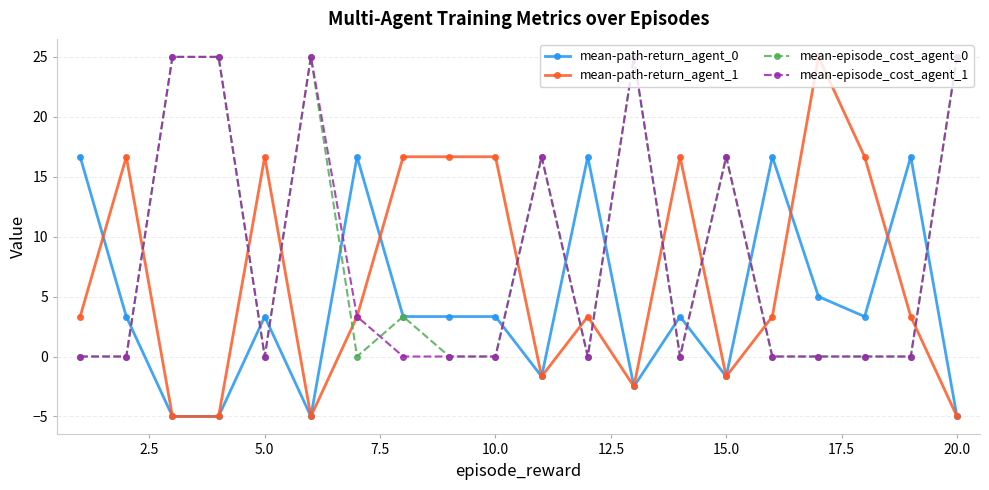

After their last crossing, which series has the higher values: mean-path-return_agent_1 or mean-episode_cost_agent_1?

mean-episode_cost_agent_1